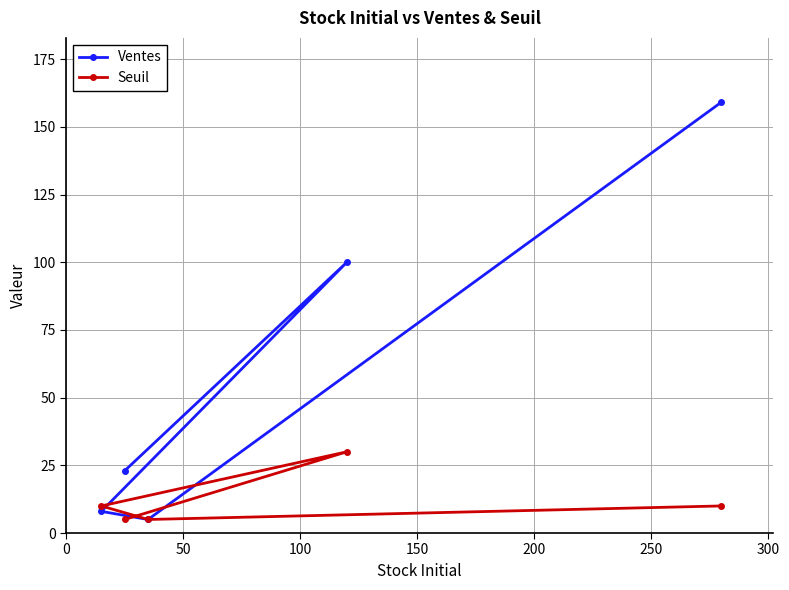

Rank the series by their average value, from lowest to highest.

Seuil, Ventes